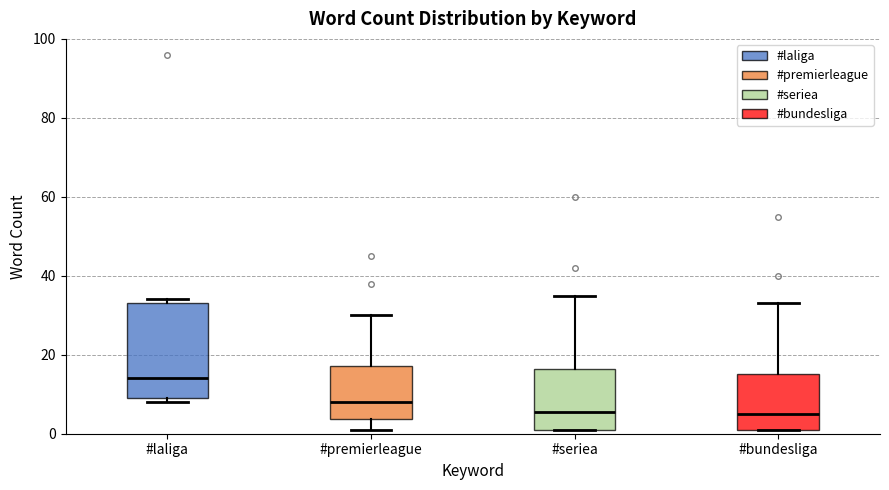

Reading left to right, transcribe this box plot: for each box, give where its median line is, the range the box spans, and where its two whiskers end, as read against the y-axis. The values are not printed on the chart, so give them approximately, as read against the axis.

#laliga: median 14, box 10 to 34, whiskers 8 to 34 (just above the box's upper edge)
#premierleague: median 8, box 4 to 18, whiskers 2 to 30
#seriea: median 6, box 2 to 16, whiskers 2 to 36
#bundesliga: median 6, box 2 to 16, whiskers 2 to 34